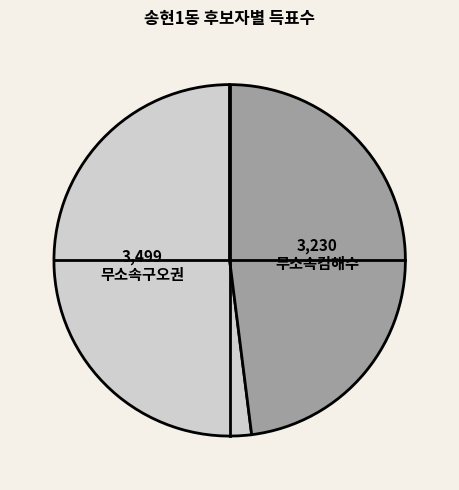

Count the number of slices in the pie.

2